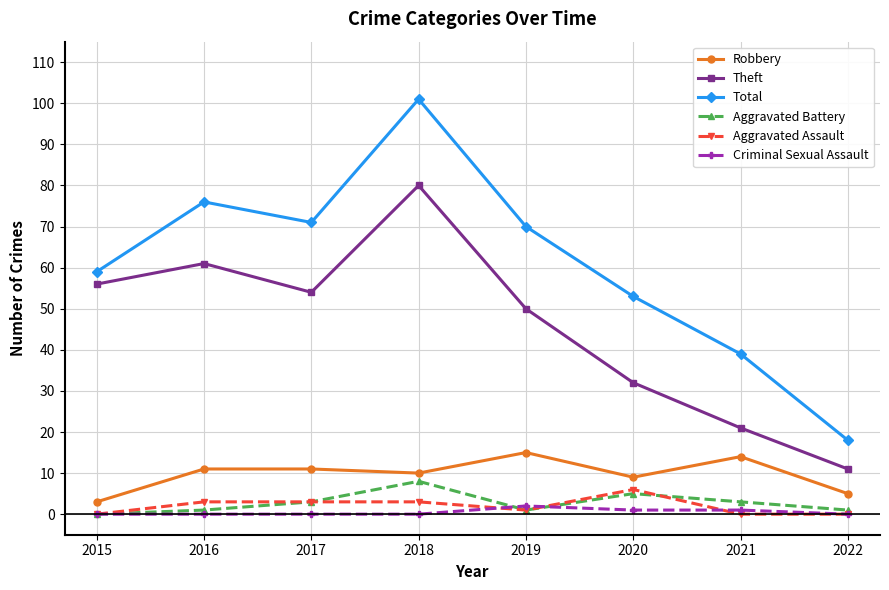

The Criminal Sexual Assault series shows 0 at 2018. True or false?

True